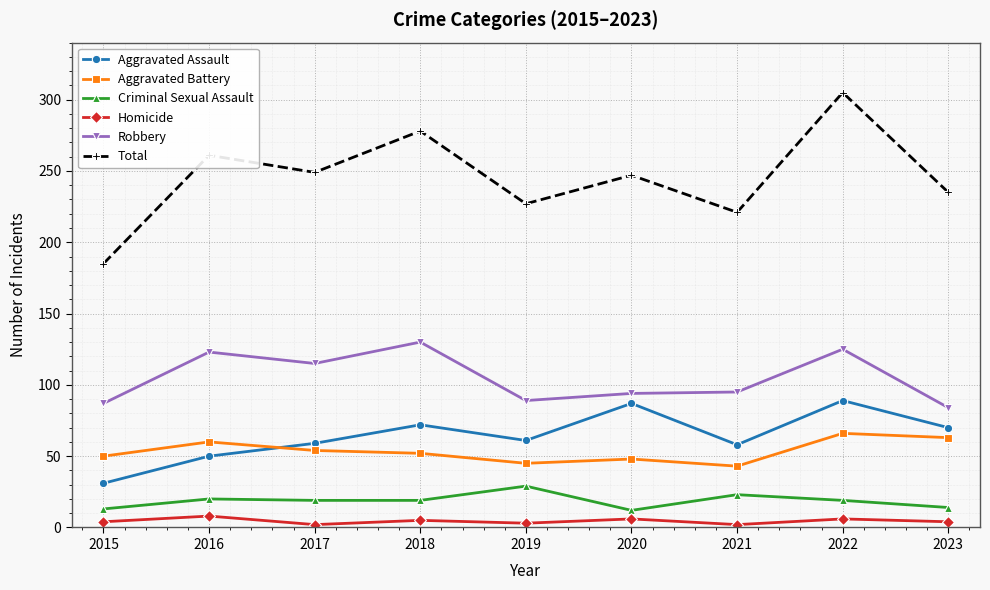

What is the difference between the second highest and second lowest values in the Aggravated Assault series?

37